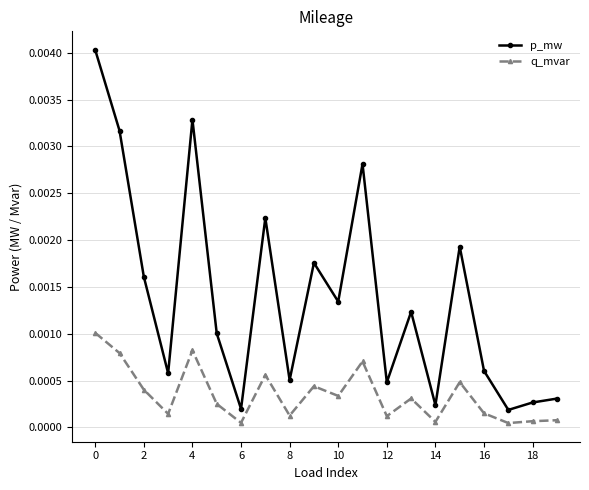

List the series in order of their peak value, lowest first.

q_mvar, p_mw